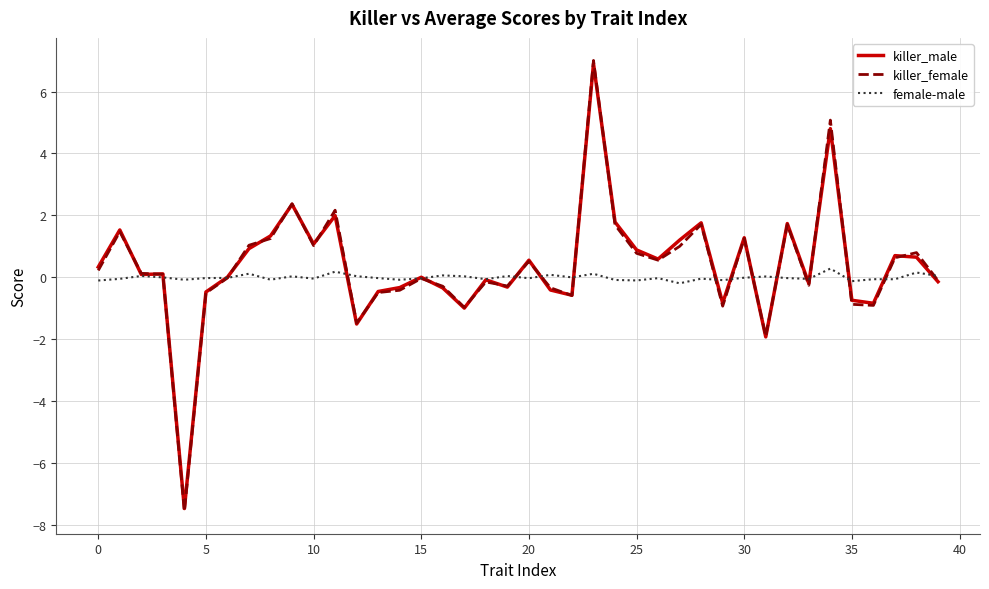

True or false: female-male has more than 0 interior local peaks.

True